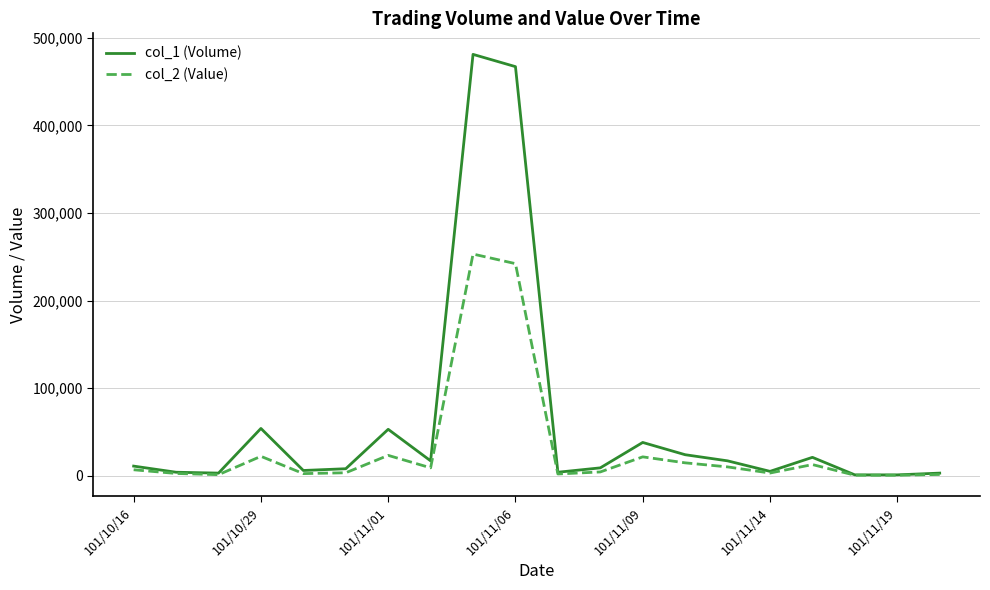

List the series in order of their overall mean, highest first.

col_1 (Volume), col_2 (Value)